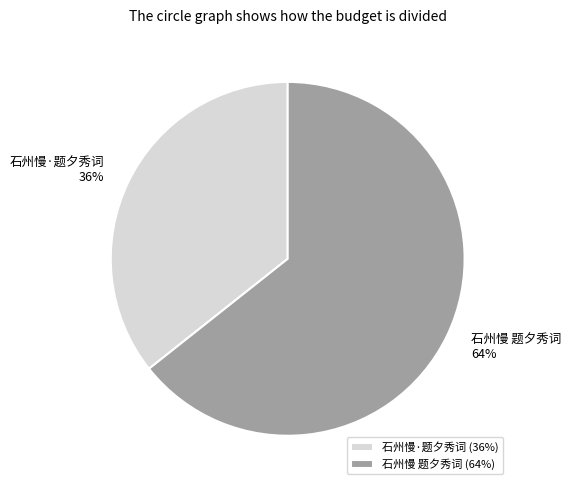

Which slice represents more than half of the pie?

石州慢 题夕秀词